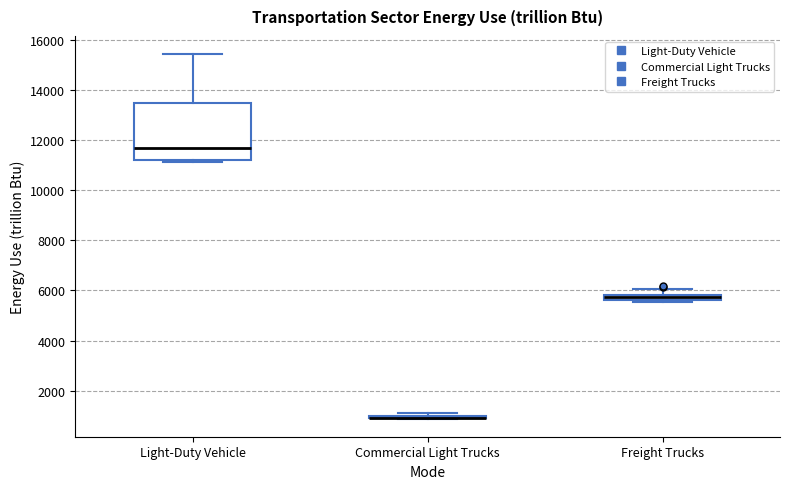

Comparing the boxes themselves (not the whiskers), which one is the tallest?

Light-Duty Vehicle